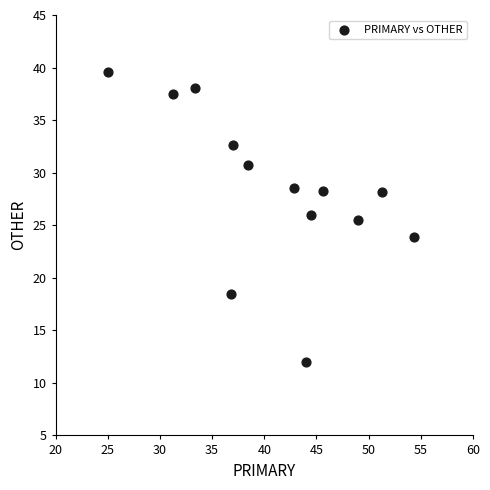

What is the range of X values (max minus min)?

29.3